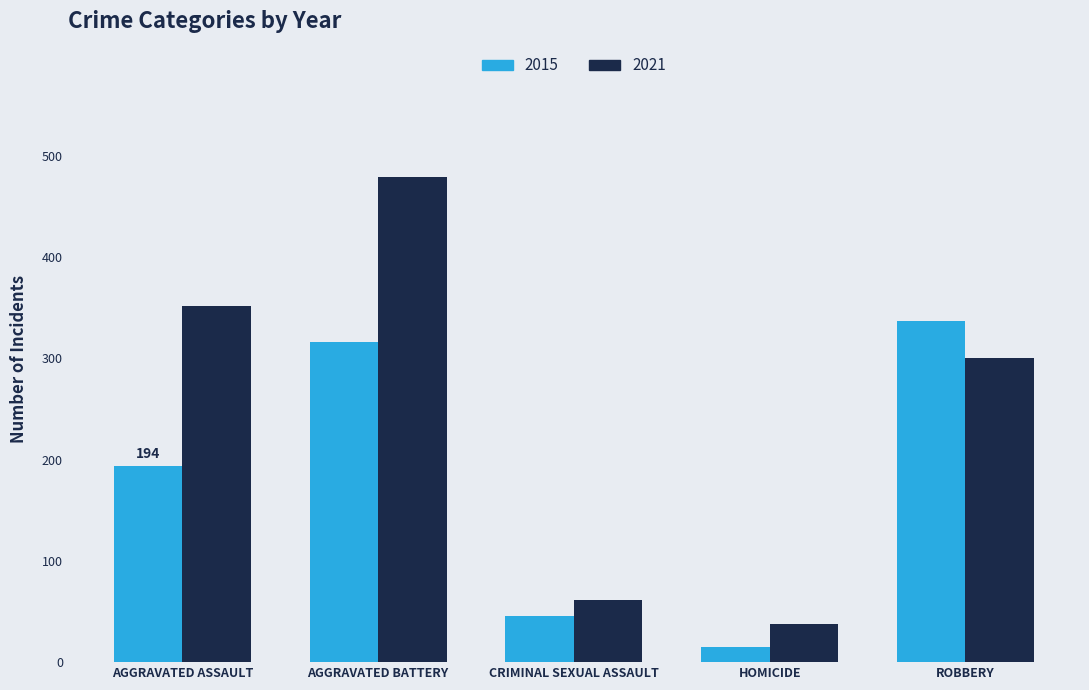

What is the average value of the 2021 series?

246